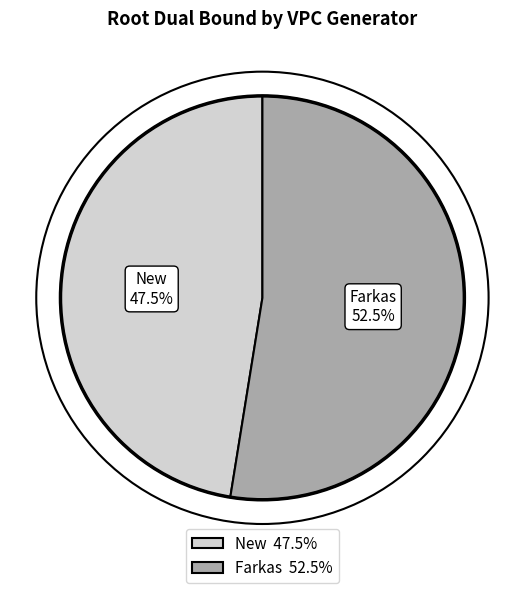

To the nearest percent, what is the average slice percentage?

50%